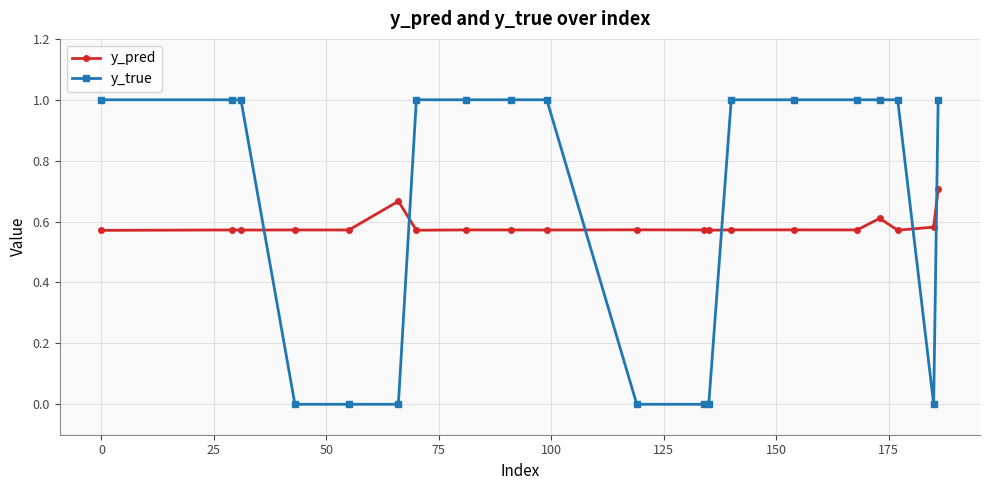

Which series has the largest total across all categories?

y_true